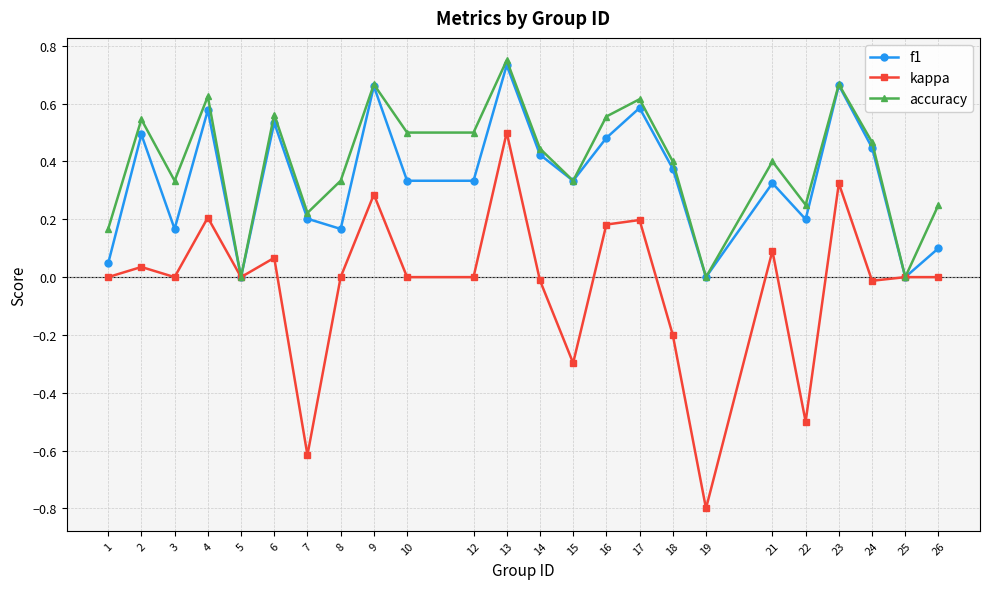

Is the value of accuracy at 12 greater than the value of f1 at 8?

Yes